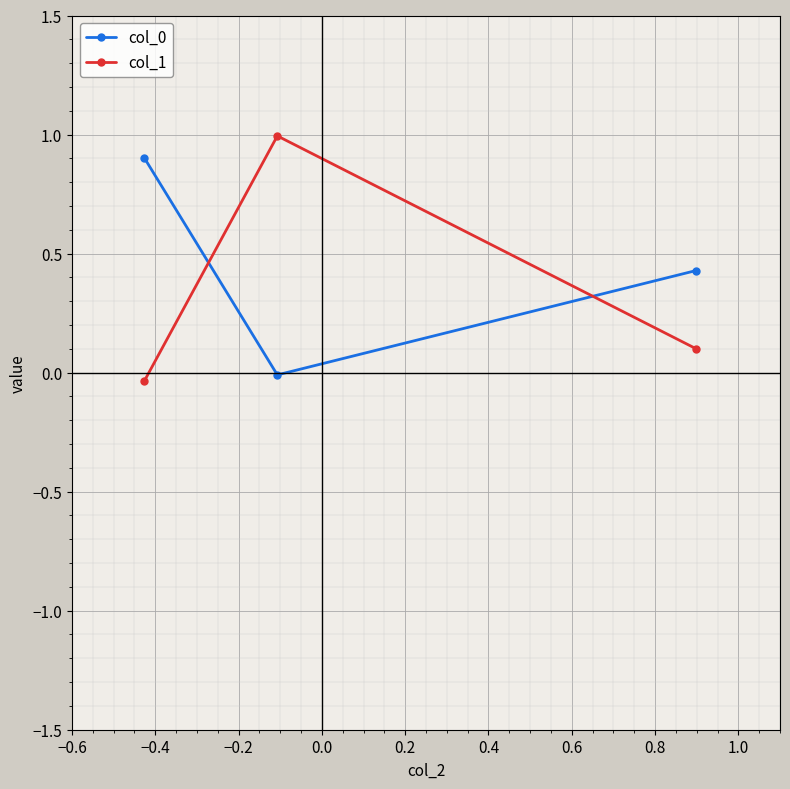

What is the sum of all col_0 values?

1.3